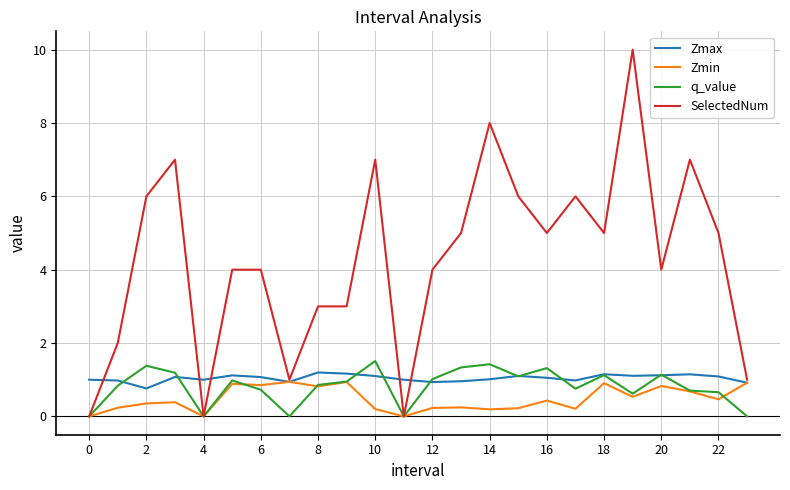

Which series has the largest total across all categories?

SelectedNum